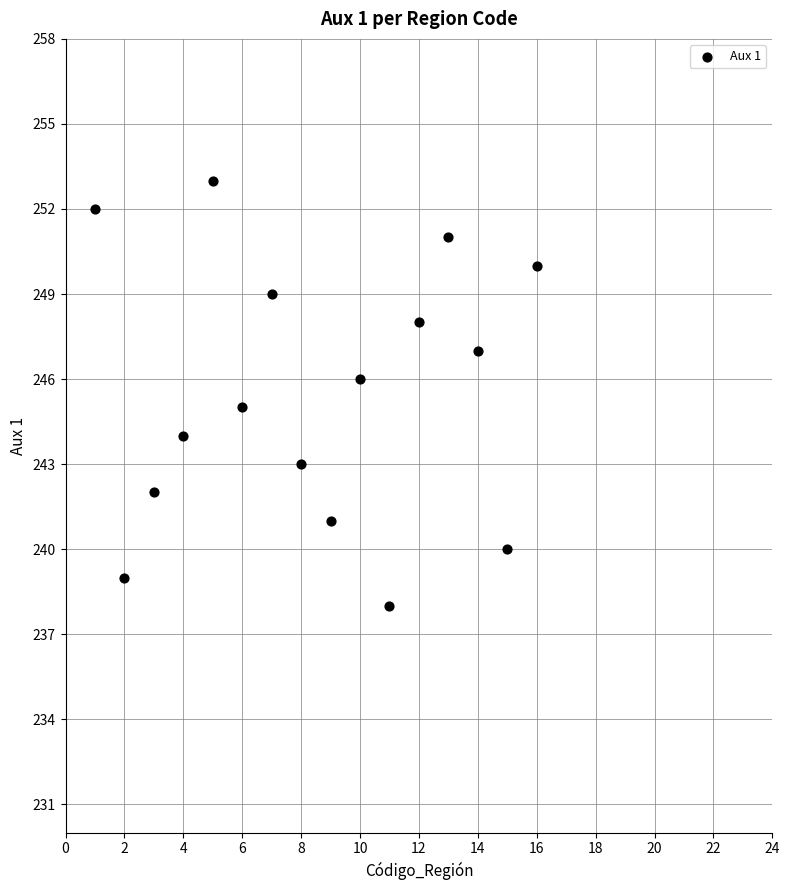

What is the range of X values (max minus min)?

15